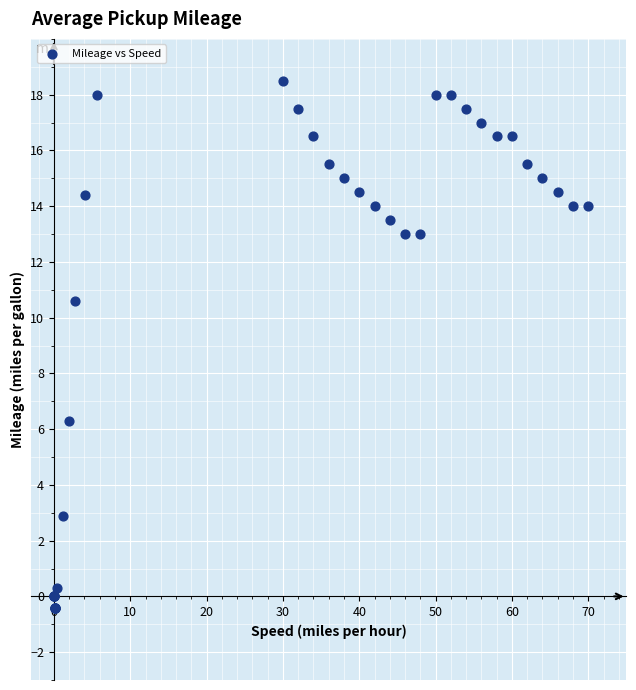

What Y value in the scatter plot is closest to 9?

10.6